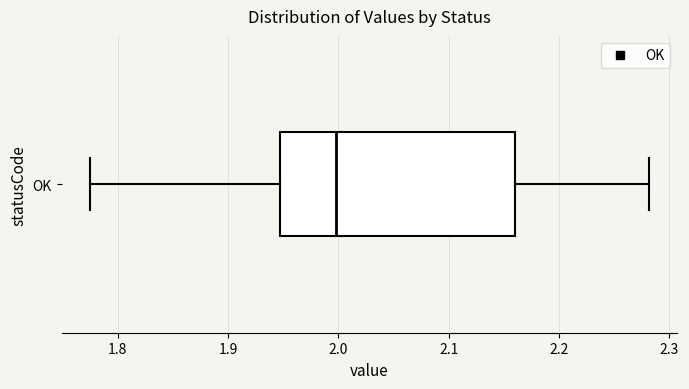

Transcribe this box plot: give where the median line is, the range the box spans, and where the two whiskers end, as read against the x-axis. The values are not printed on the chart, so give them approximately, as read against the axis.

median 2.00, box 1.95 to 2.16, whiskers 1.77 to 2.28